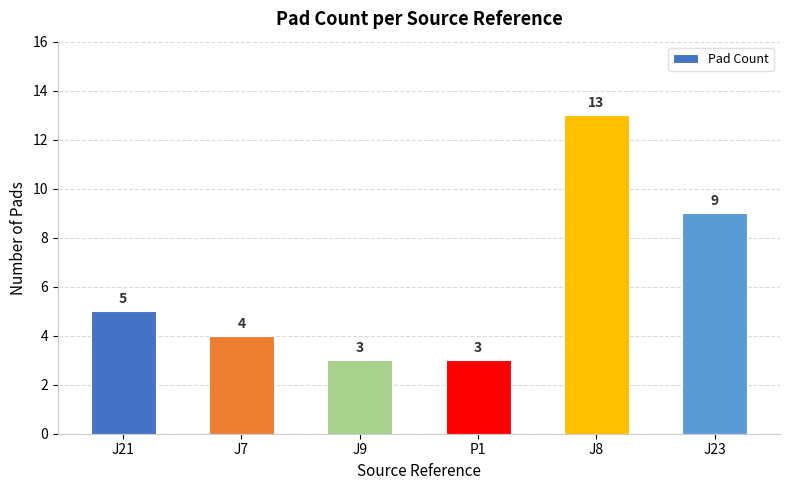

What is the average value?

6